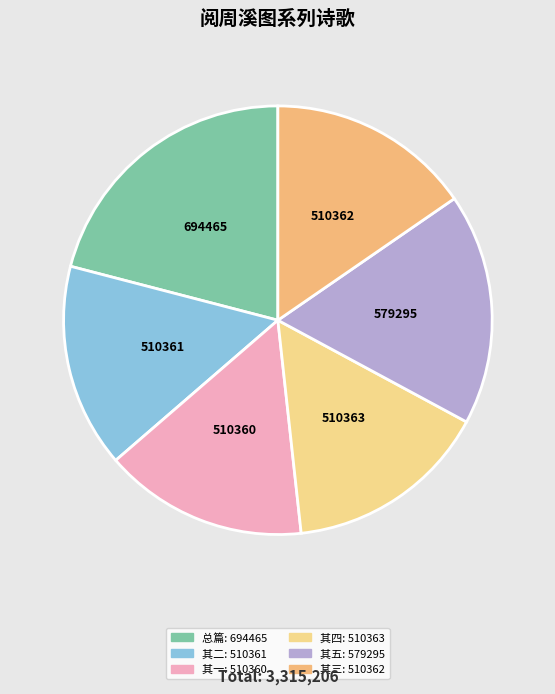

Which slice is the smallest?

阅周溪图作赠刘景林归呈尊甫翁肃庵程乡令 其一